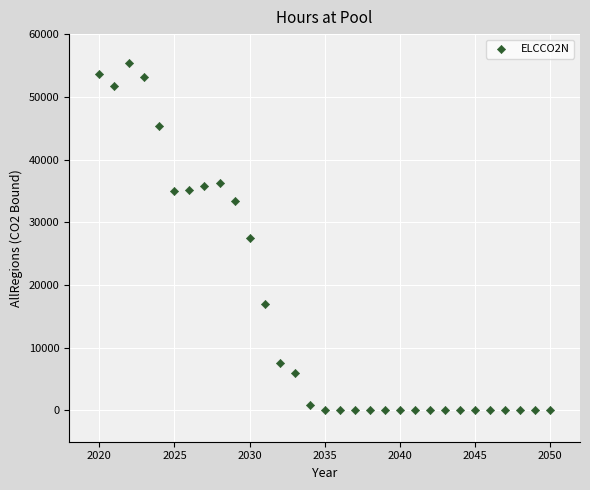

What is the range of X values (max minus min)?

30.0